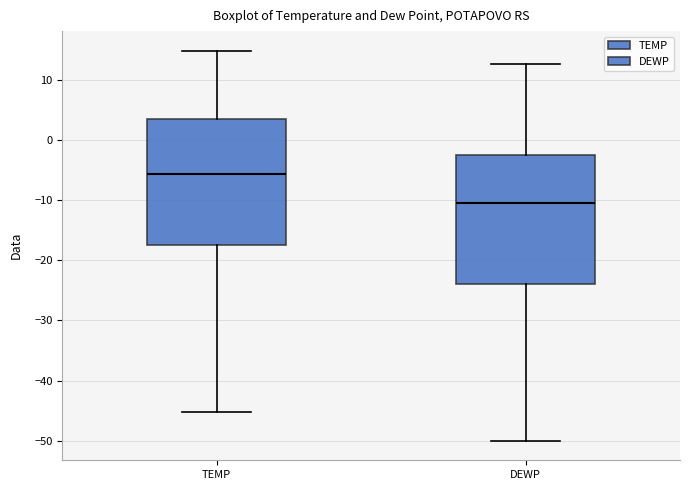

Where does the lower whisker of the box for DEWP end on the y-axis? The values are not printed on the chart, so give them approximately, as read against the axis.

-50